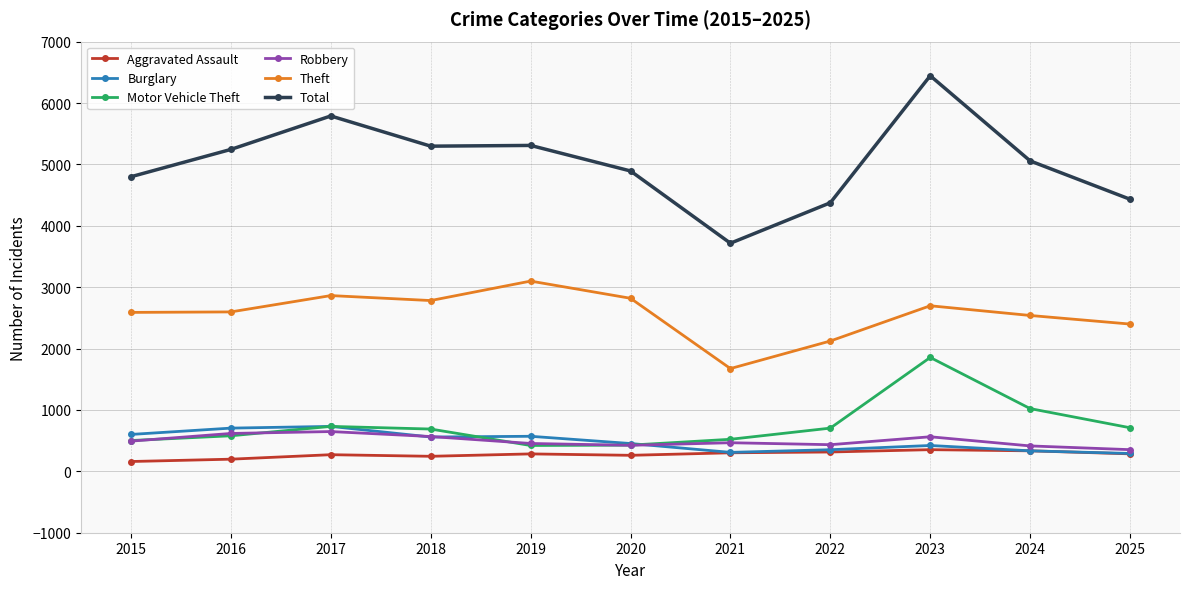

Which series changed the most between 2024 and 2025?

Total